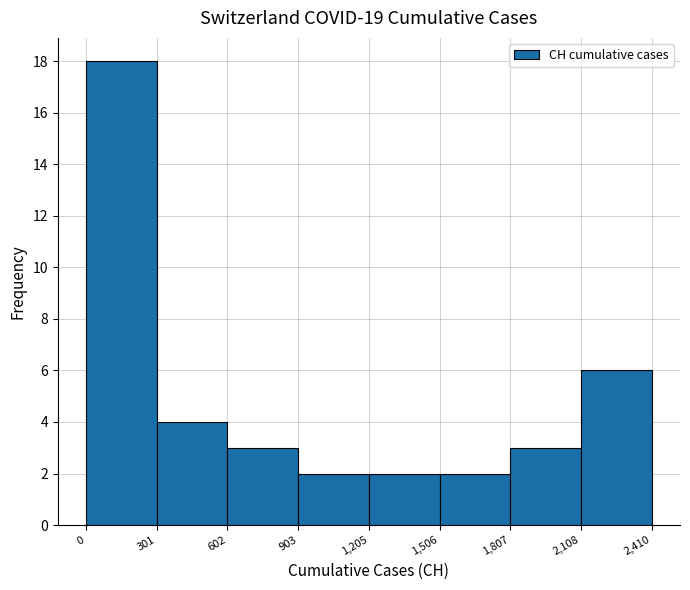

How tall is the bar that spans 903 to 1,205 on the x-axis? The values are not printed on the chart, so give them approximately, as read against the axis.

2